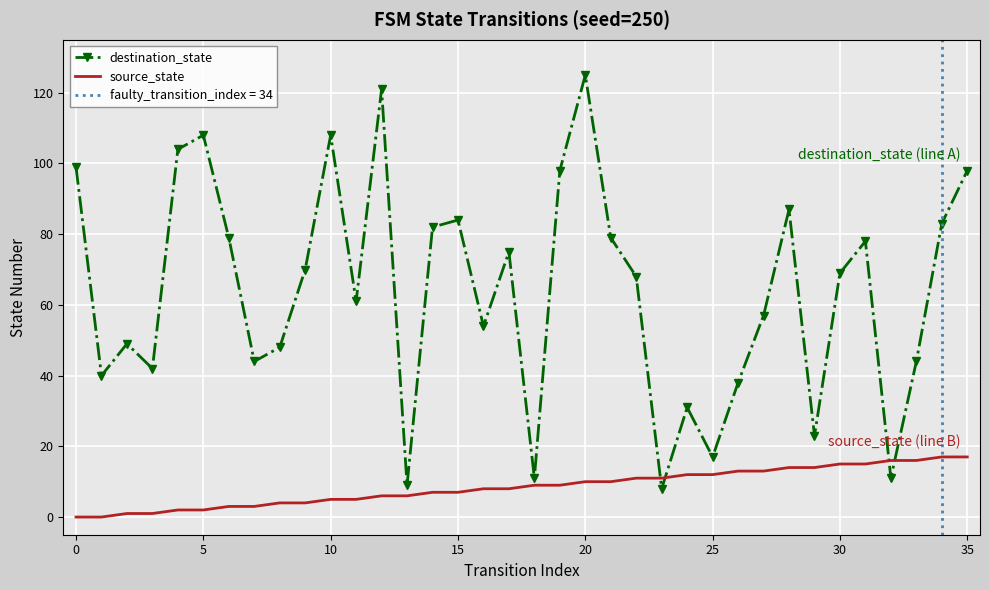

The source_state series shows 9 at 0. True or false?

False